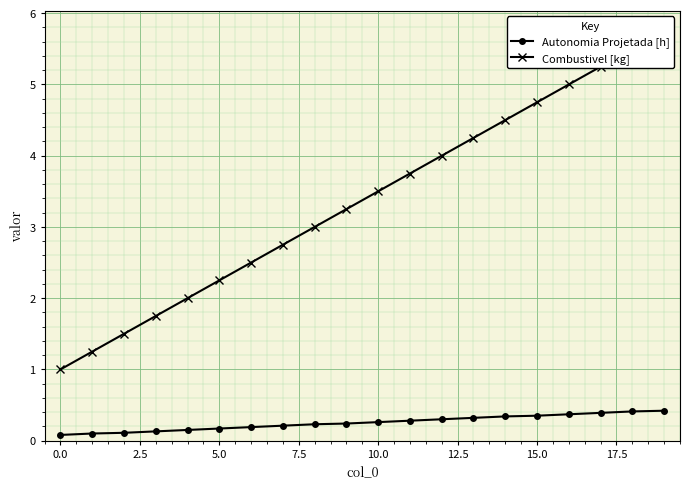

Which series has the largest total across all categories?

Combustivel [kg]